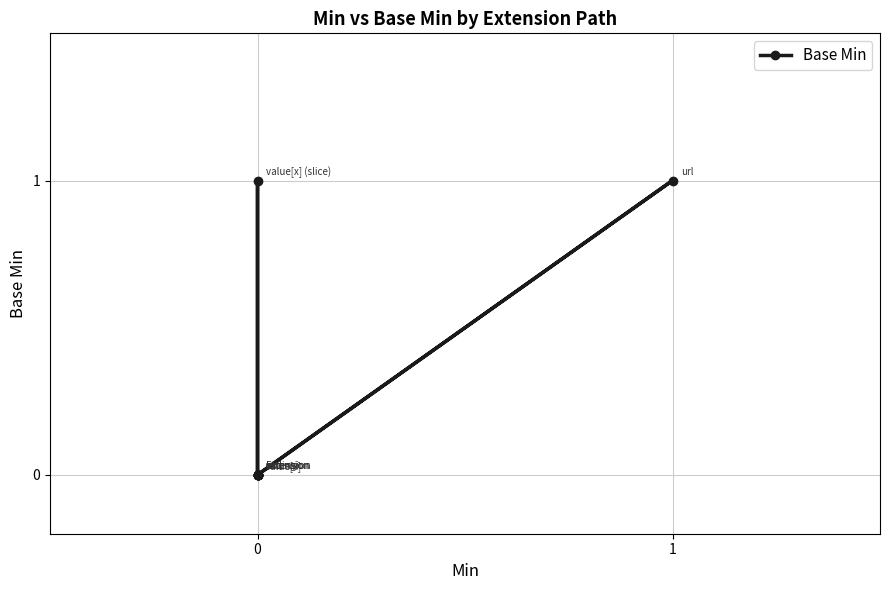

How many values exceed 0?

2